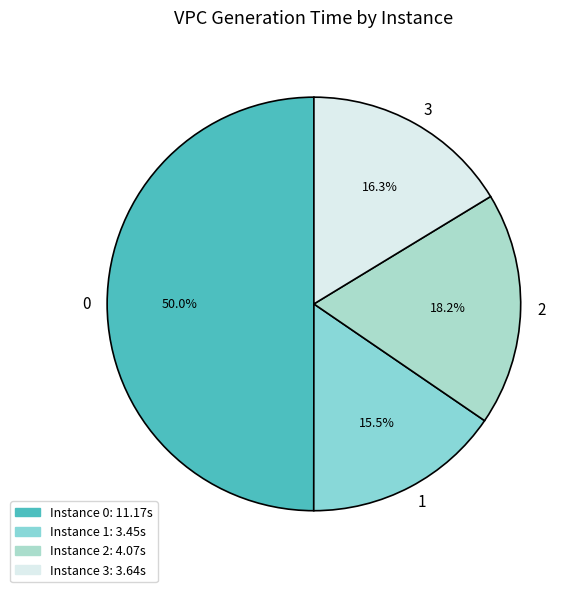

Rank the categories by value from highest to lowest.

0, 2, 3, 1